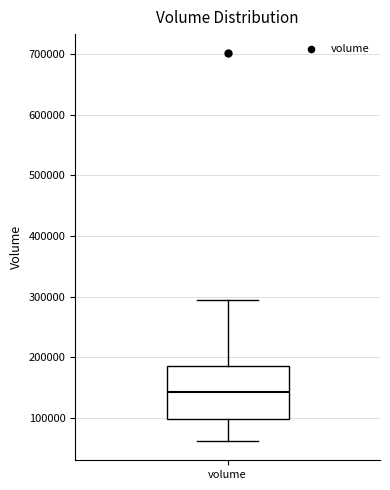

Transcribe this box plot: give where the median line is, the range the box spans, and where the two whiskers end, as read against the y-axis. The values are not printed on the chart, so give them approximately, as read against the axis.

median 140000, box 100000 to 190000, whiskers 60000 to 290000